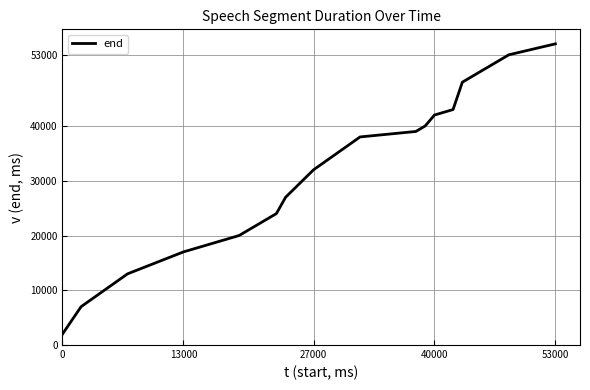

What is the greatest value displayed?

55000